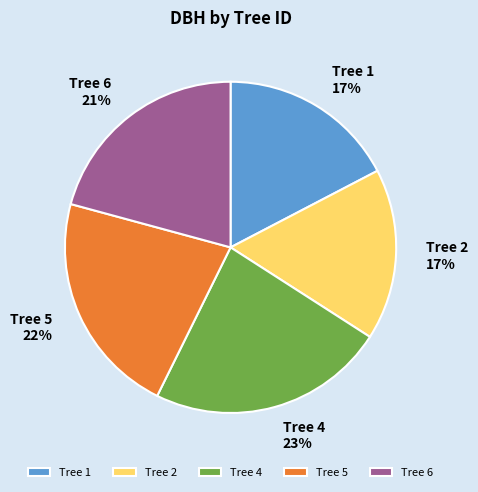

What percentage is the Tree 4 slice, to the nearest percent?

23%